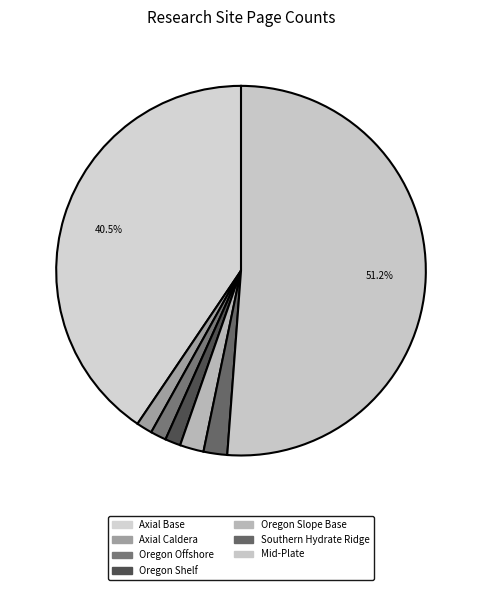

Is it true that Oregon Offshore is 1% of the pie?

True